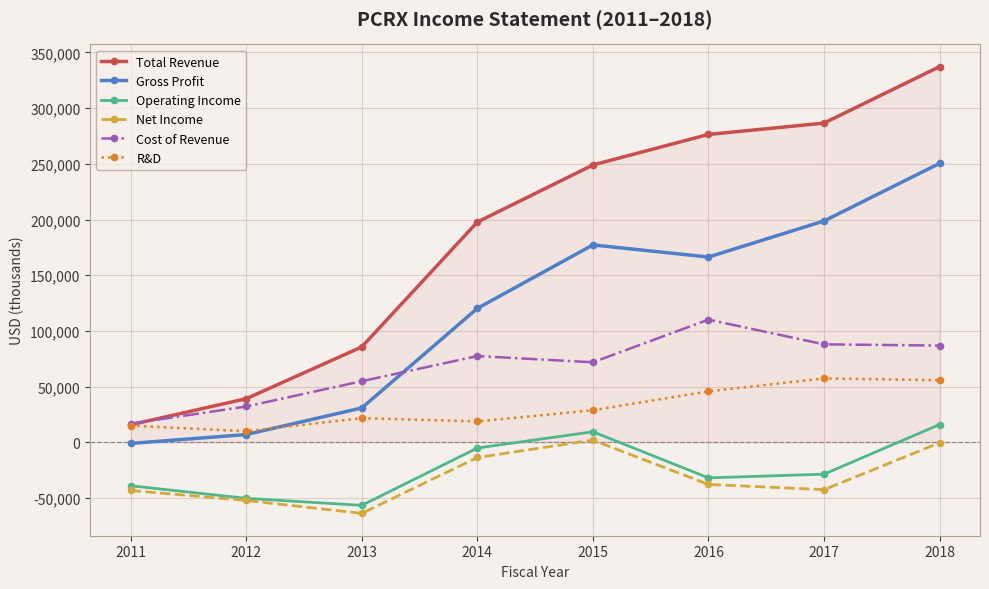

Which category has the highest value in the Cost of Revenue series?

2016